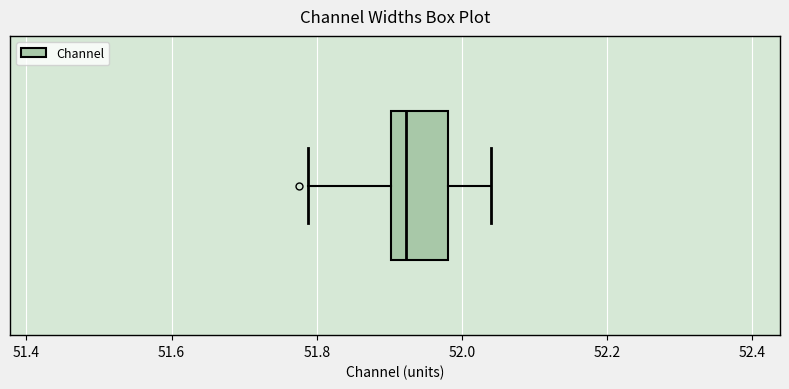

Where is the left edge of the box on the x-axis? The values are not printed on the chart, so give them approximately, as read against the axis.

51.90